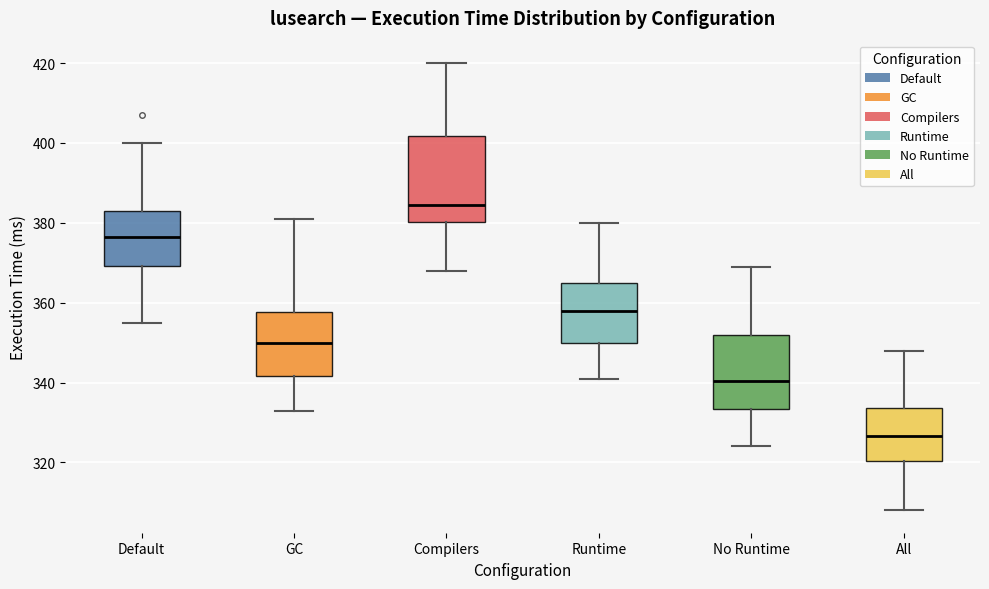

Where does the lower whisker of the box for No Runtime end on the y-axis? The values are not printed on the chart, so give them approximately, as read against the axis.

324